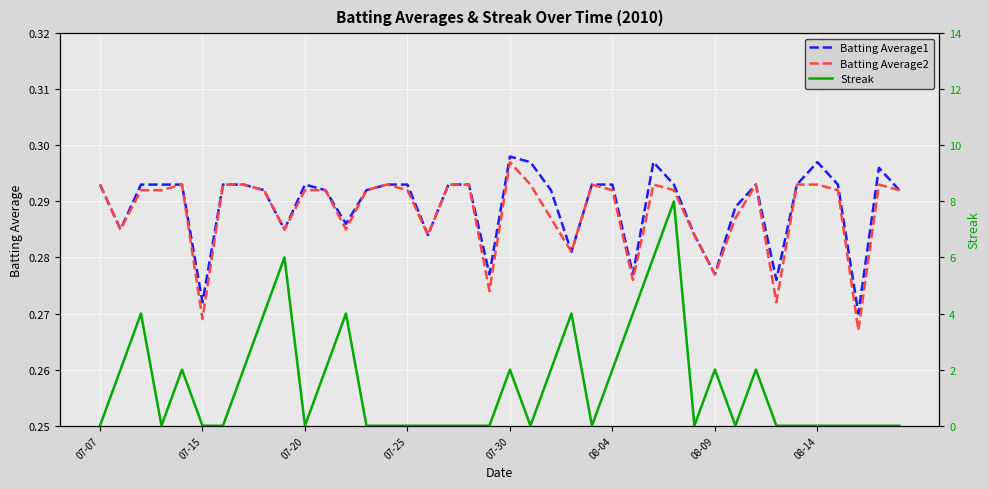

How many data points does each series have?

40